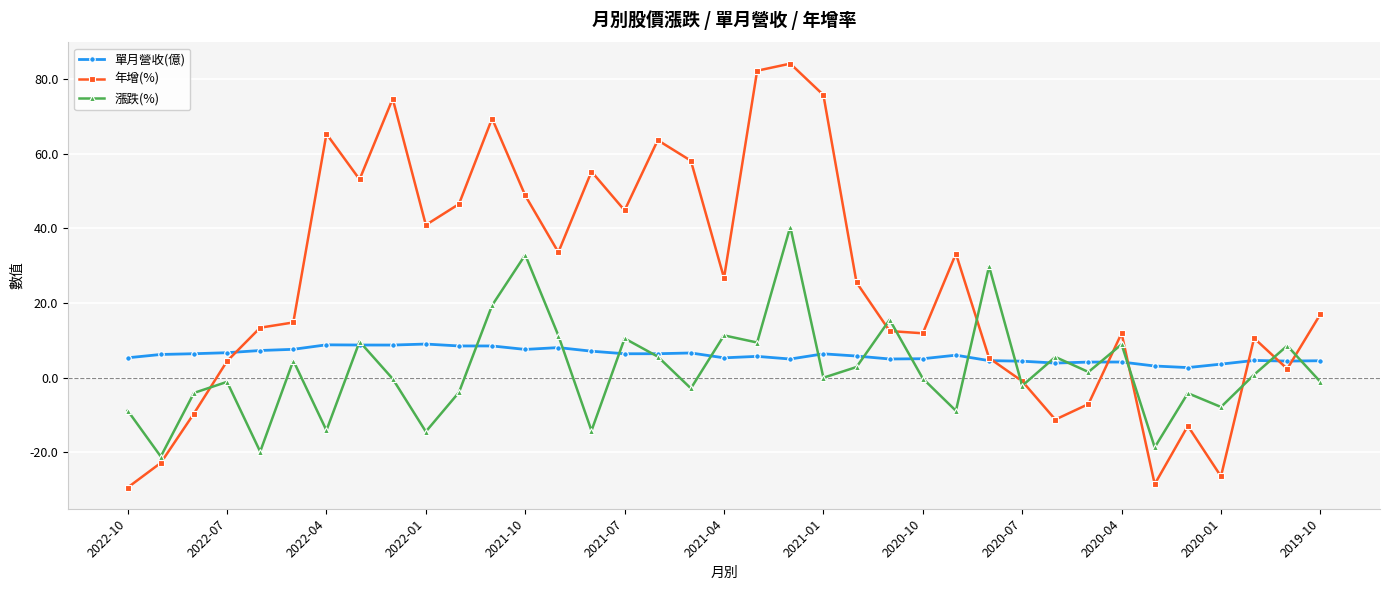

True or false: 單月營收(億) has more than 2 interior local peaks.

True